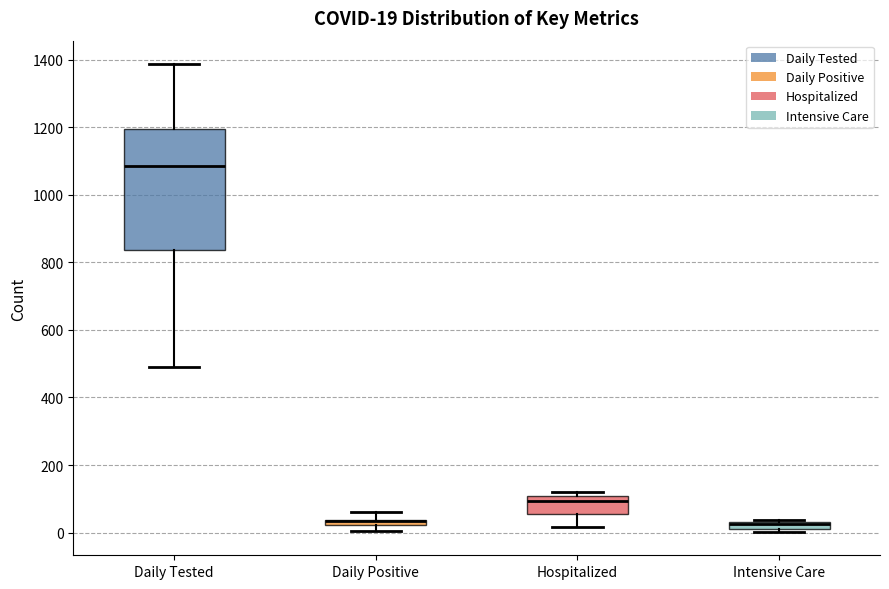

Comparing the boxes themselves (not the whiskers), which one is the tallest?

Daily Tested